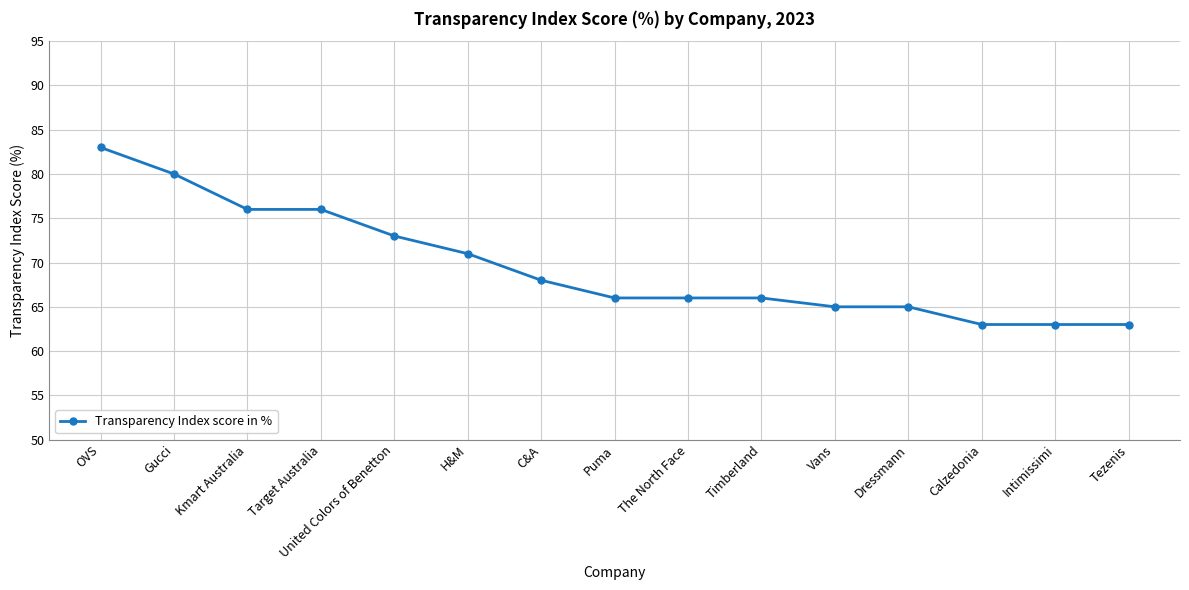

Does the chart display data point markers on the line(s)?

Yes